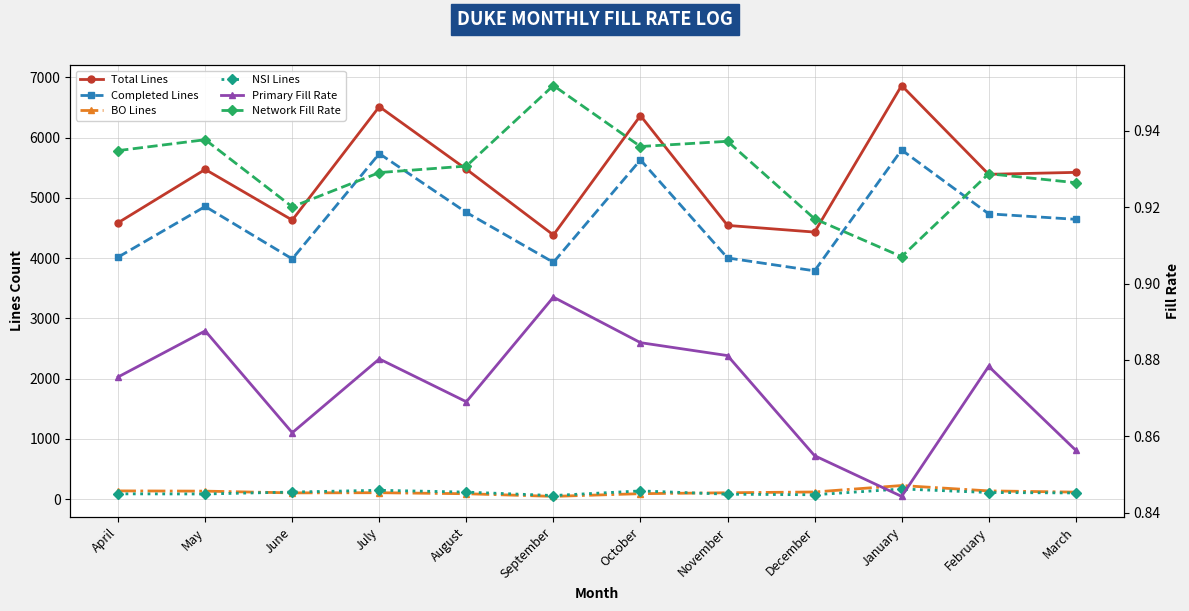

True or false: BO Lines and Completed Lines cross at least once.

False